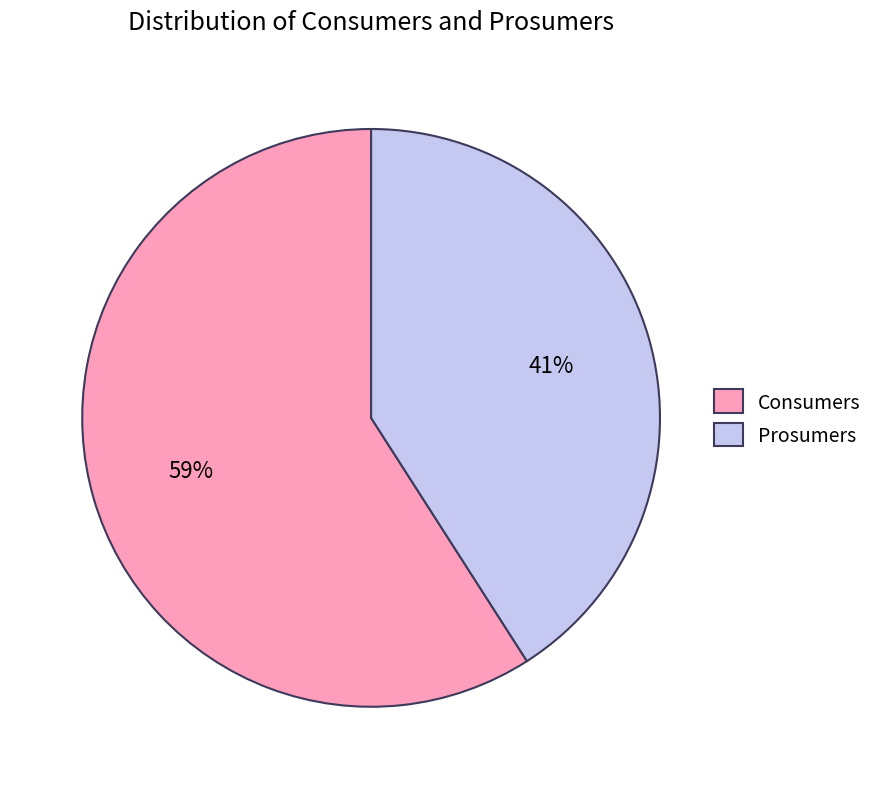

Approximately how many times larger is the value at Consumers compared to Prosumers?

1.4